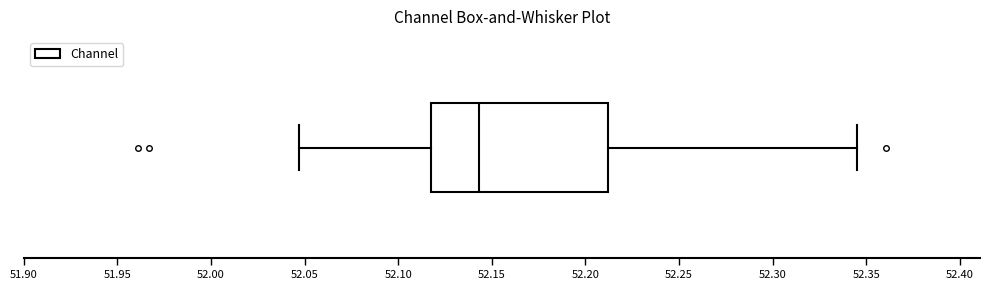

Read this box plot against the x-axis: the position of the median line, the range covered by the box, and the ends of both whiskers. The values are not printed on the chart, so give them approximately, as read against the axis.

median 52.145, box 52.120 to 52.210, whiskers 52.045 to 52.345